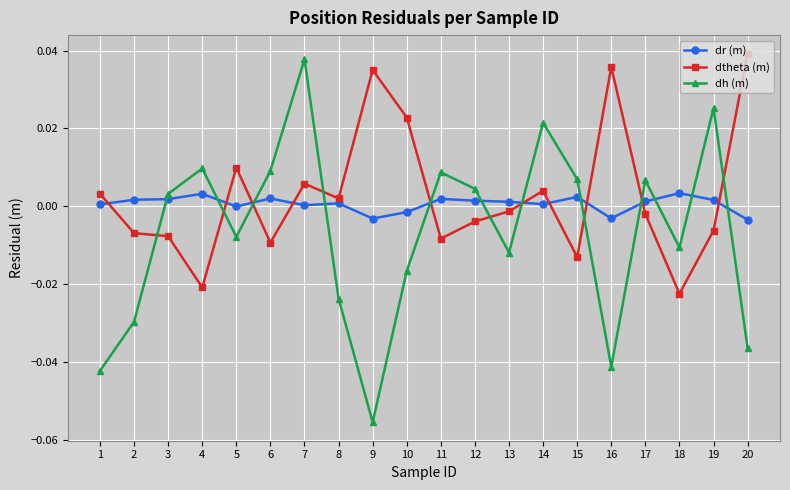

At 7, list the series in order from smallest to largest.

dr (m), dtheta (m), dh (m)